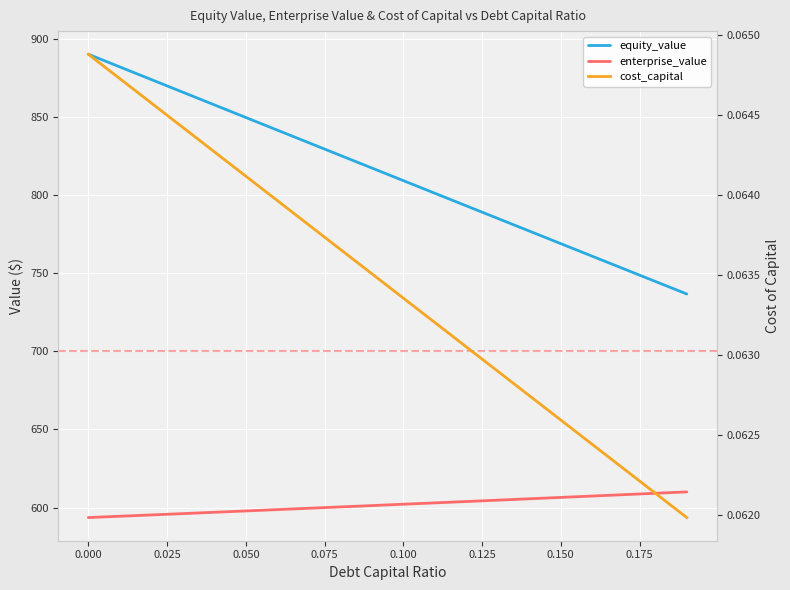

What is the sum of all cost_capital values?

1.3